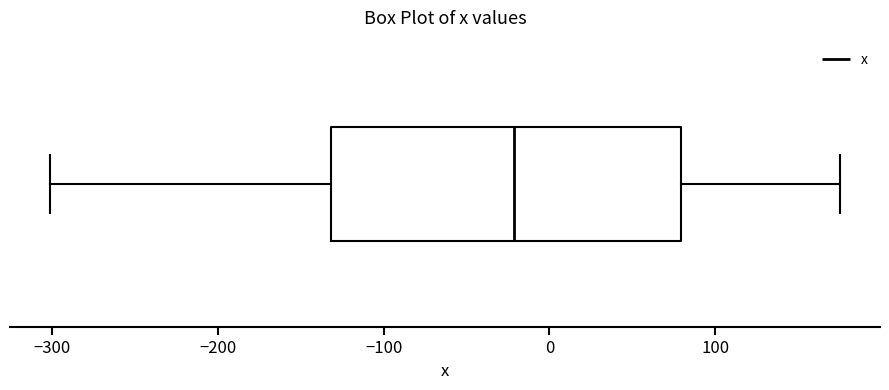

Where is the right edge of the box on the x-axis? The values are not printed on the chart, so give them approximately, as read against the axis.

80